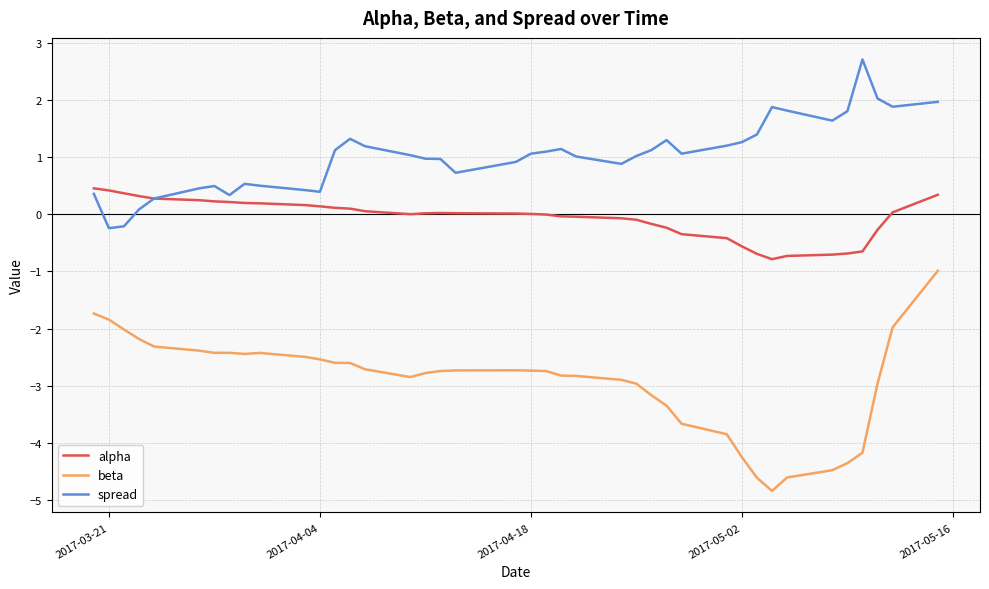

List the series in order of their peak value, highest first.

spread, alpha, beta